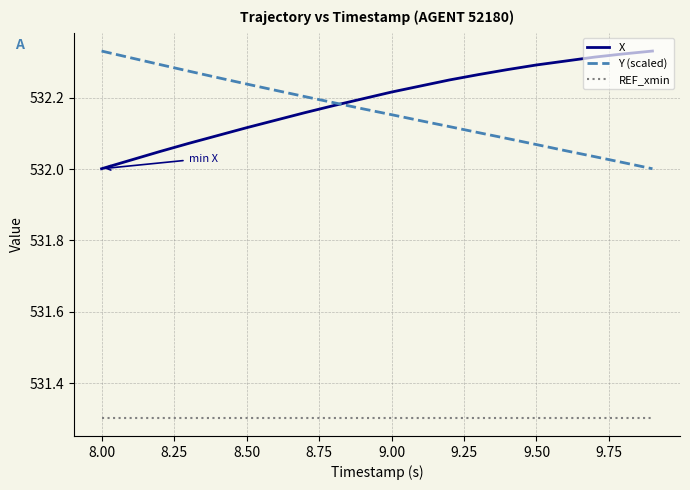

True or false: X and REF_xmin intersect in this chart.

False